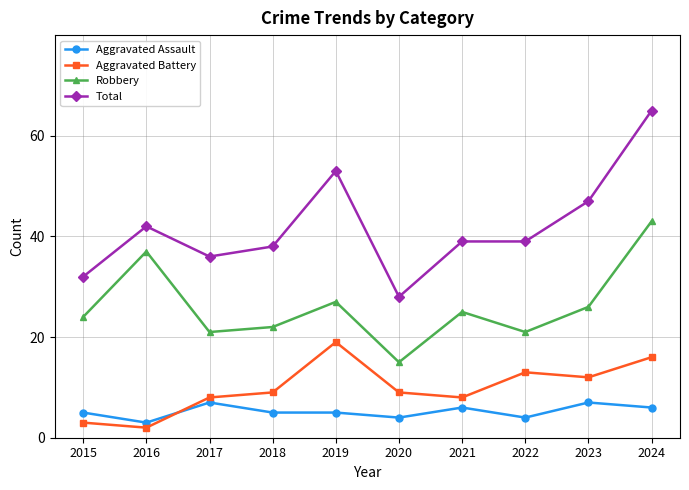

How many lines are shown in the chart?

4